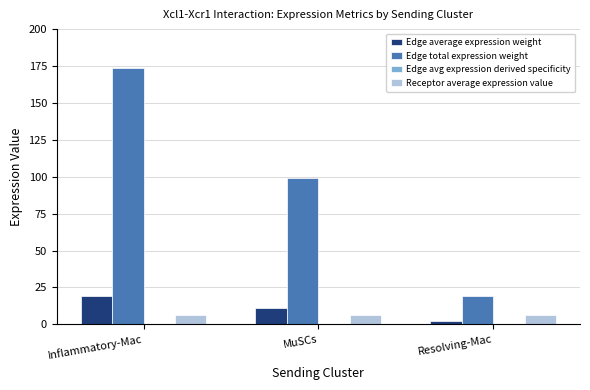

Where is Edge total expression weight nearest to the value 96?

MuSCs